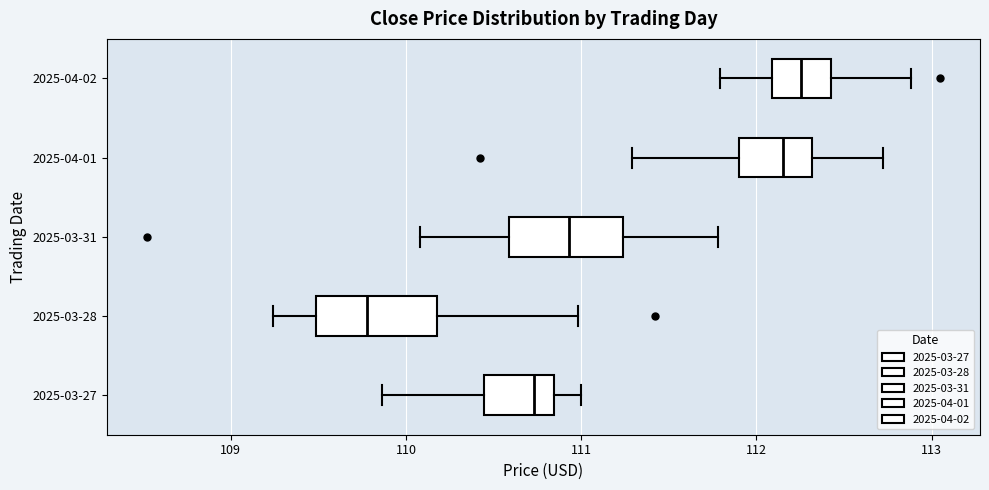

Reading bottom to top, transcribe this box plot: for each box, give where its median line is, the range the box spans, and where its two whiskers end, as read against the x-axis. The values are not printed on the chart, so give them approximately, as read against the axis.

2025-03-27: median 110.7, box 110.4 to 110.8, whiskers 109.9 to 111.0
2025-03-28: median 109.8, box 109.5 to 110.2, whiskers 109.2 to 111.0
2025-03-31: median 110.9, box 110.6 to 111.2, whiskers 110.1 to 111.8
2025-04-01: median 112.2, box 111.9 to 112.3, whiskers 111.3 to 112.7
2025-04-02: median 112.3, box 112.1 to 112.4, whiskers 111.8 to 112.9